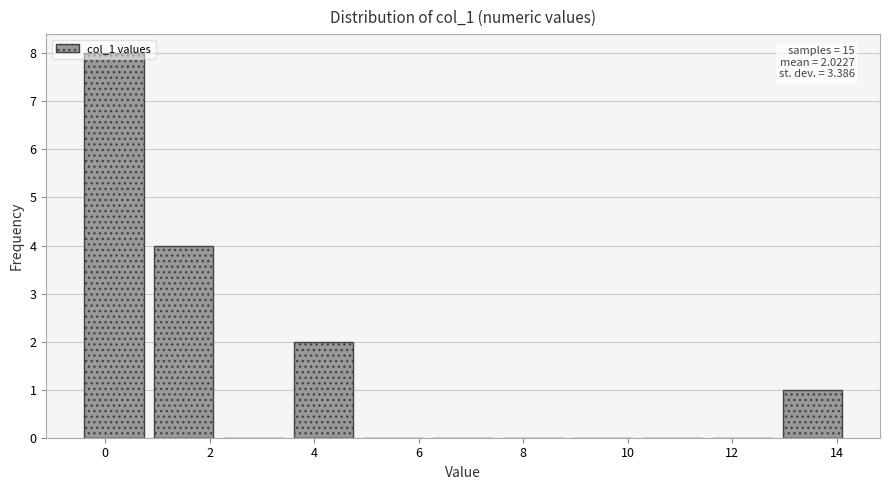

Which range on the x-axis has the tallest bar?

-0.4 to 0.8